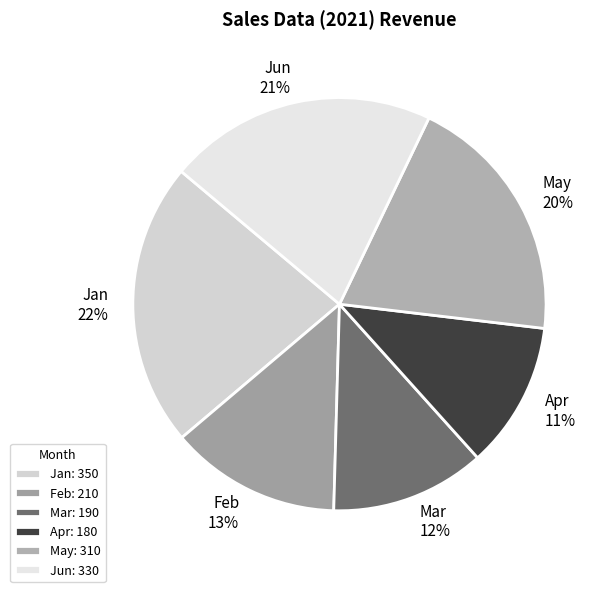

Does May account for over 50% of the chart?

No